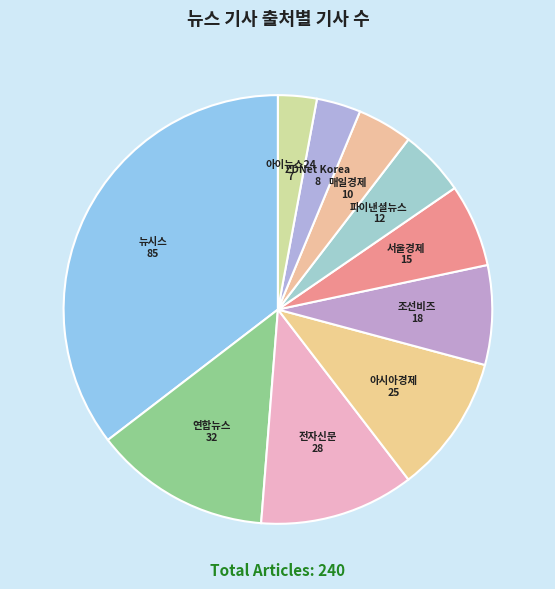

What is the largest slice in the pie chart?

뉴시스